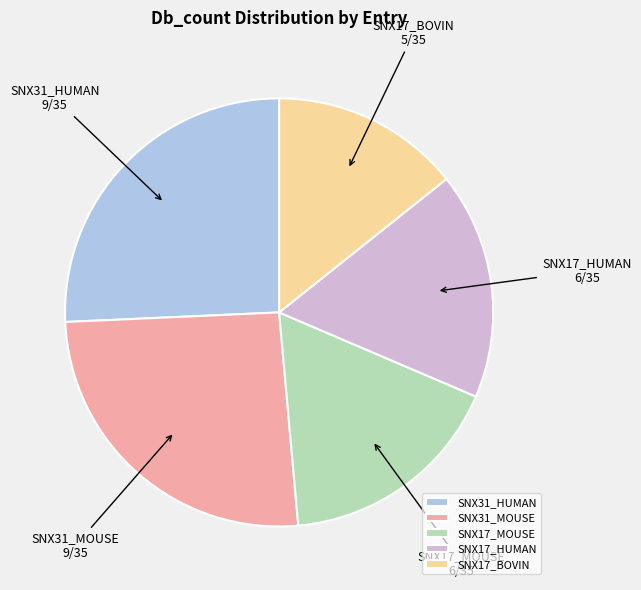

Is it true that SNX17_HUMAN is 8% of the pie?

False